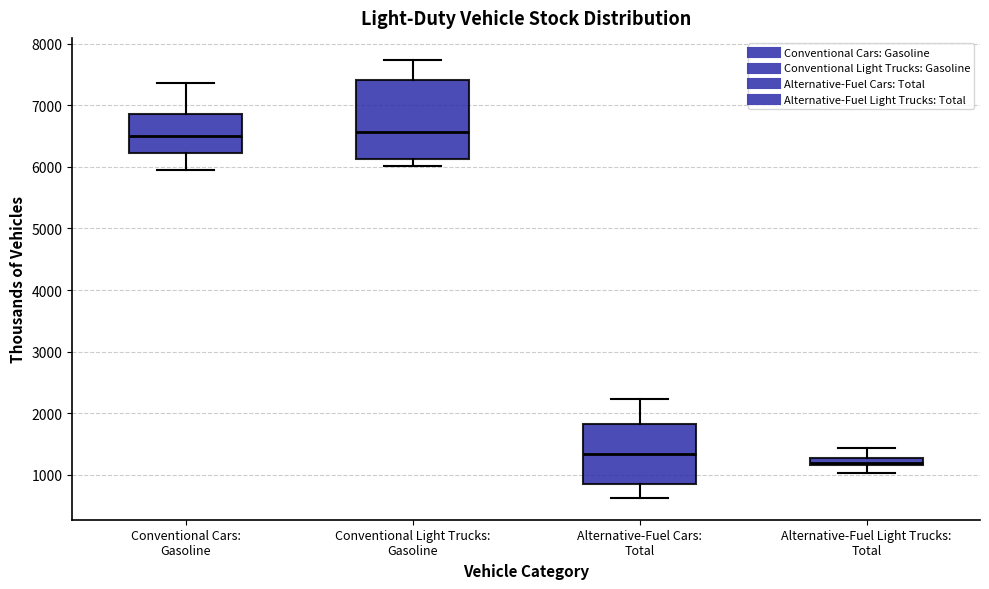

Comparing the boxes themselves (not the whiskers), which one is the tallest?

Conventional Light Trucks: Gasoline